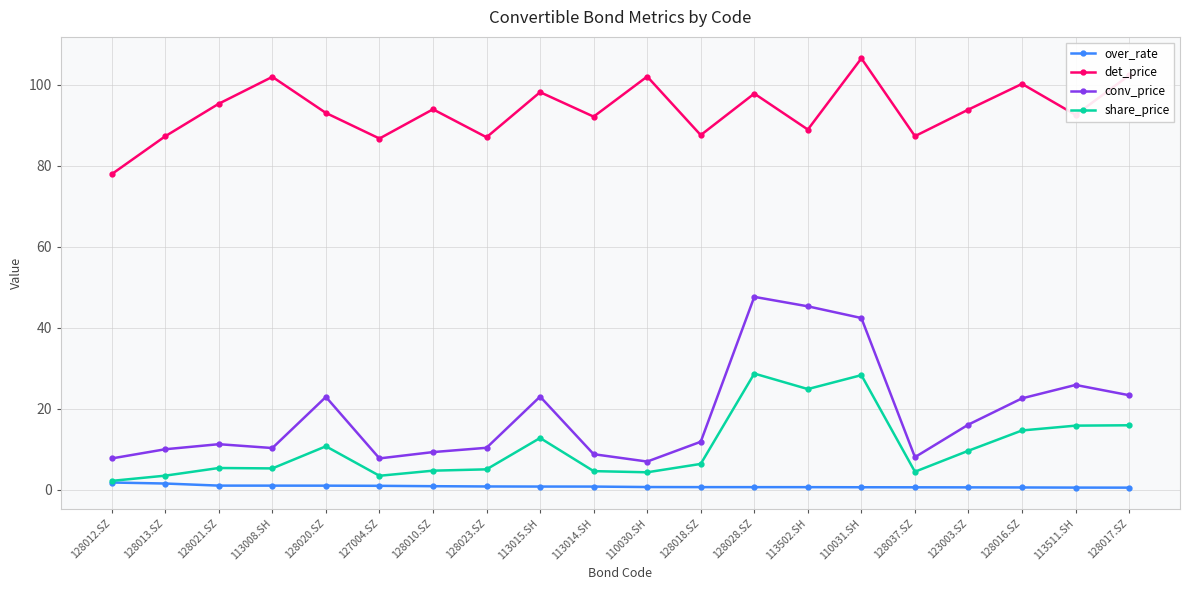

What is the sum of the share_price values at 113015.SH and 128013.SZ?

16.2